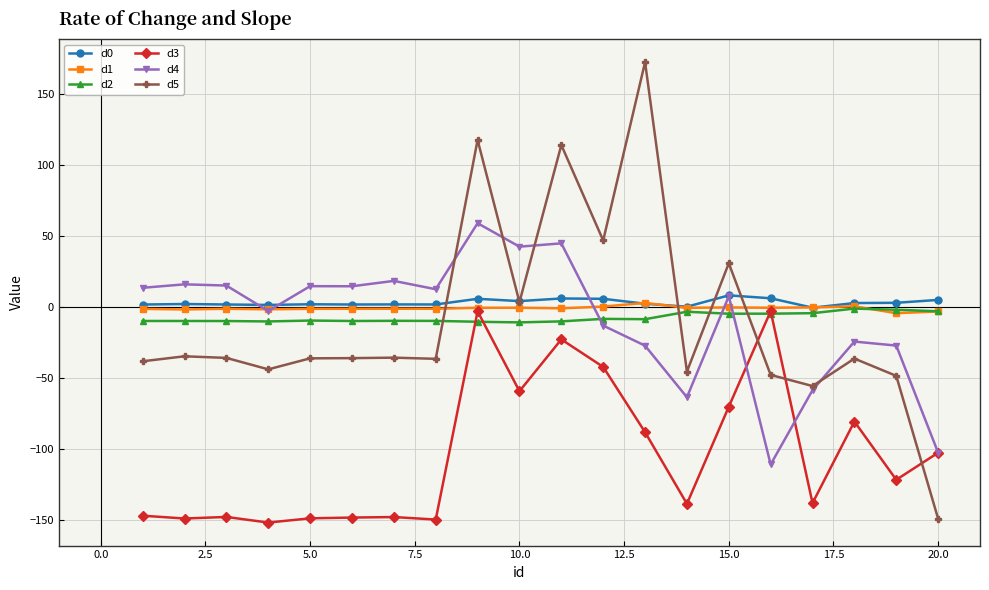

What is the value of the d3 point at the 15th from the left?

-70.2